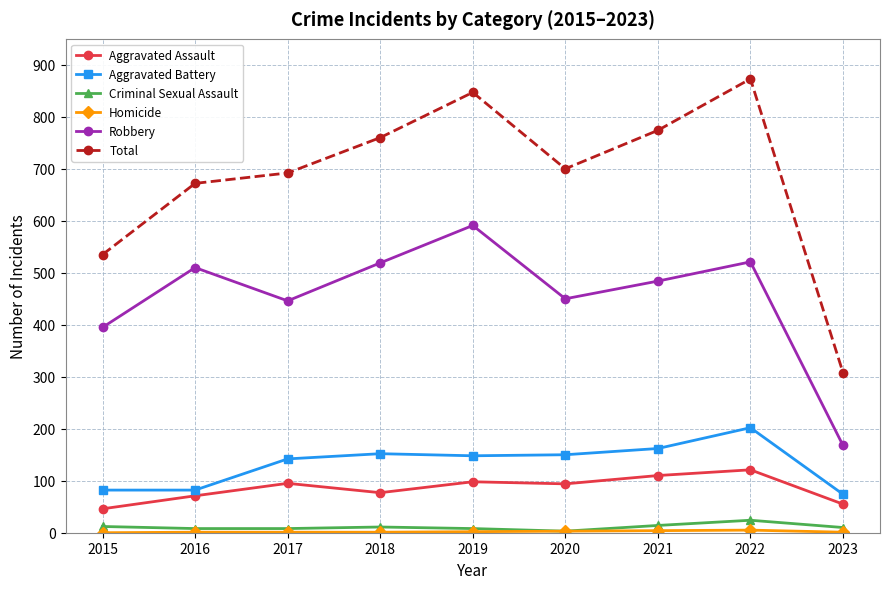

Where is the first local maximum for Total?

2019